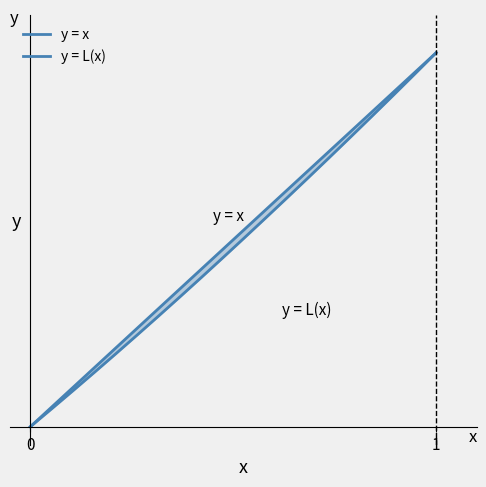

The value of y = x at 3 is 0.3. True or false?

False